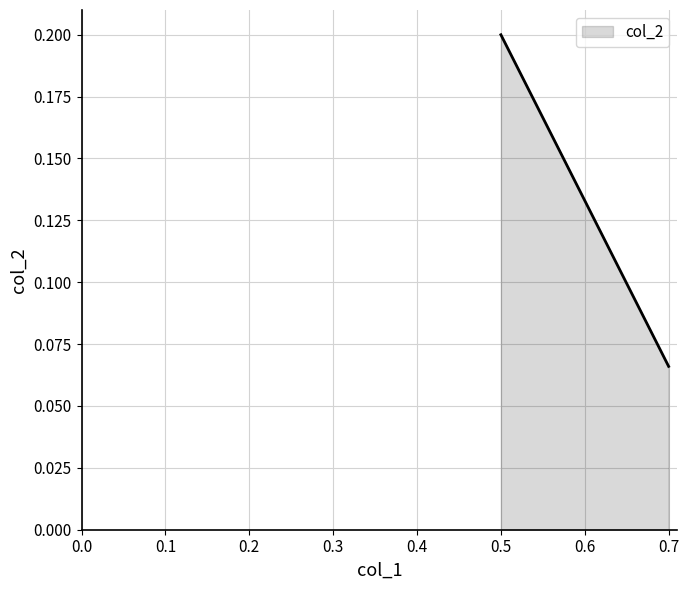

Which label corresponds to the smallest value in the chart?

0.7